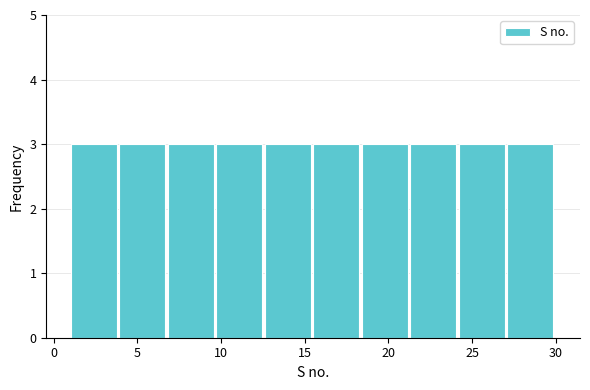

How tall is the bar that spans 27.1 to 30.0 on the x-axis? Neither the bar edges nor the heights are printed on the chart, so give them approximately, as read against the axes.

3